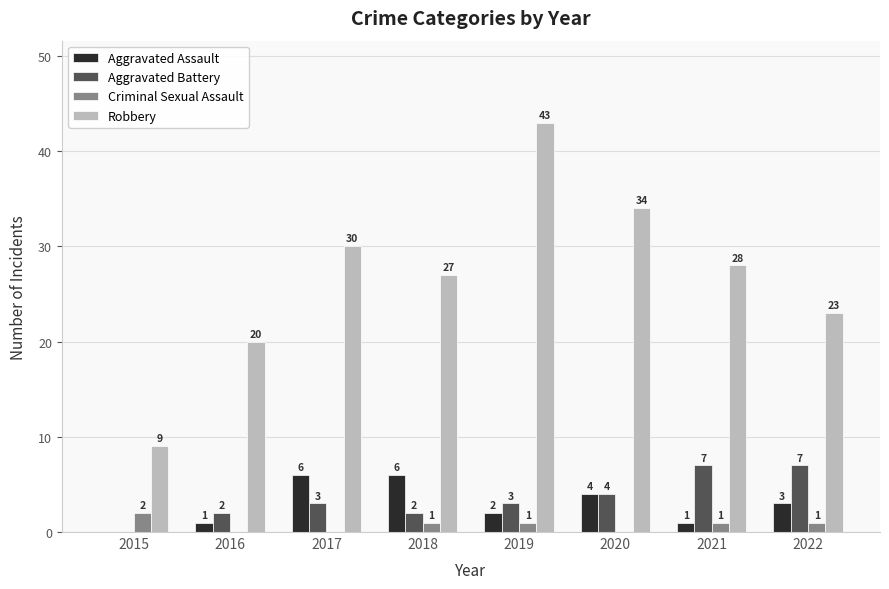

What is the sum of all Aggravated Assault values?

23